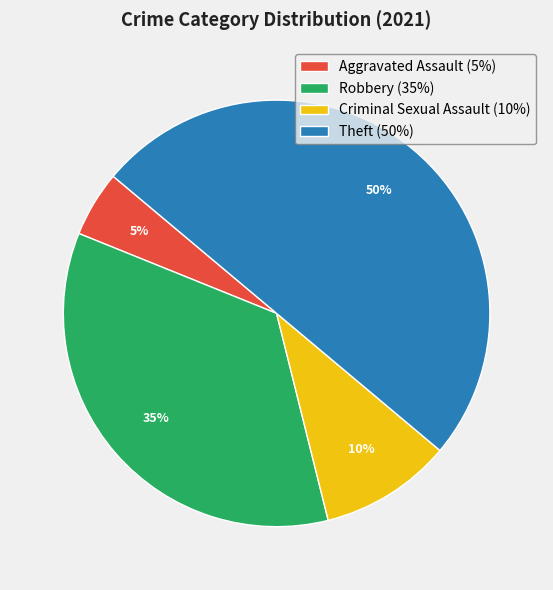

To the nearest percent, what is the difference between the largest and smallest slice percentages?

45%